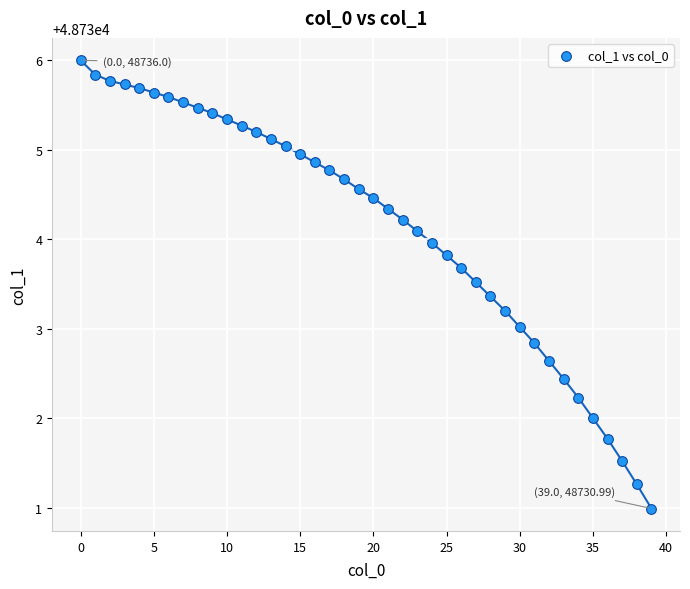

What is the range of Y values (max minus min)?

5.0